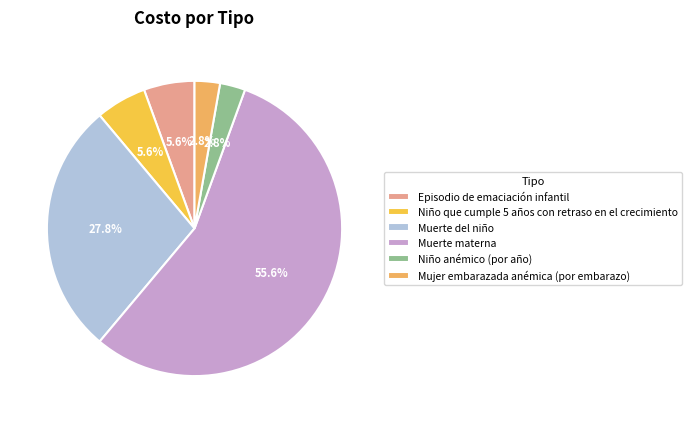

Count the number of slices in the pie.

6